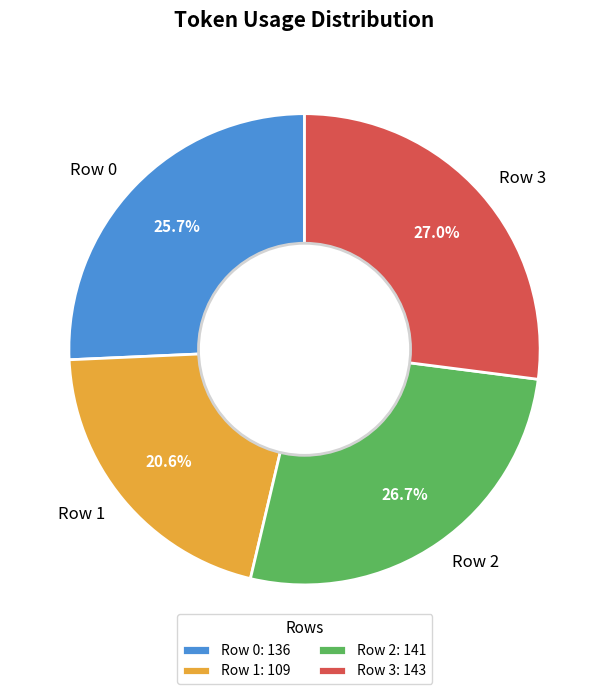

How many segments does this pie chart have?

4